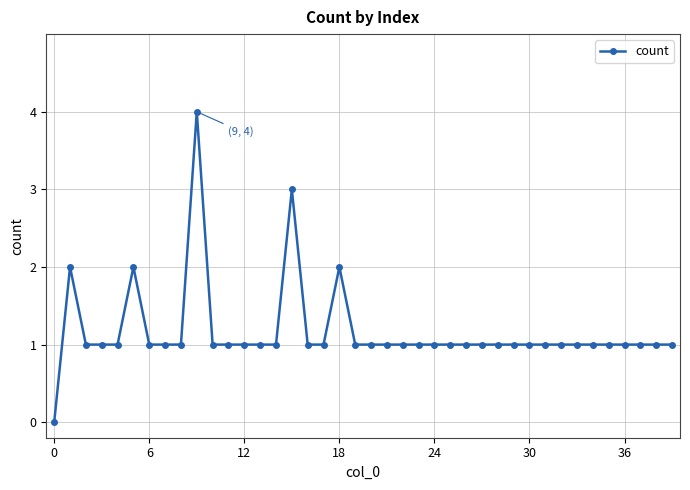

What is the greatest value displayed?

4